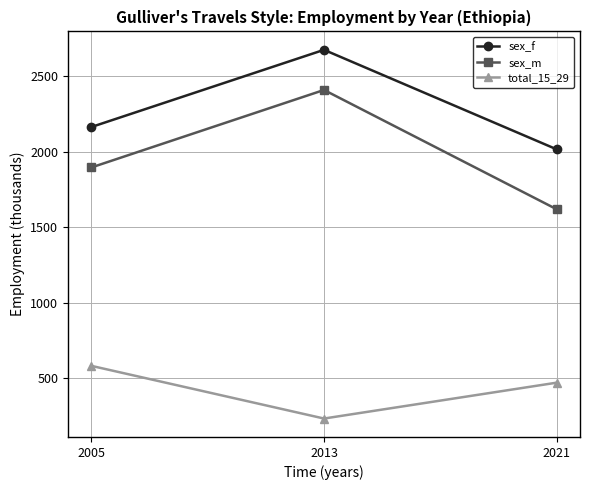

How many series are shown in this chart?

3